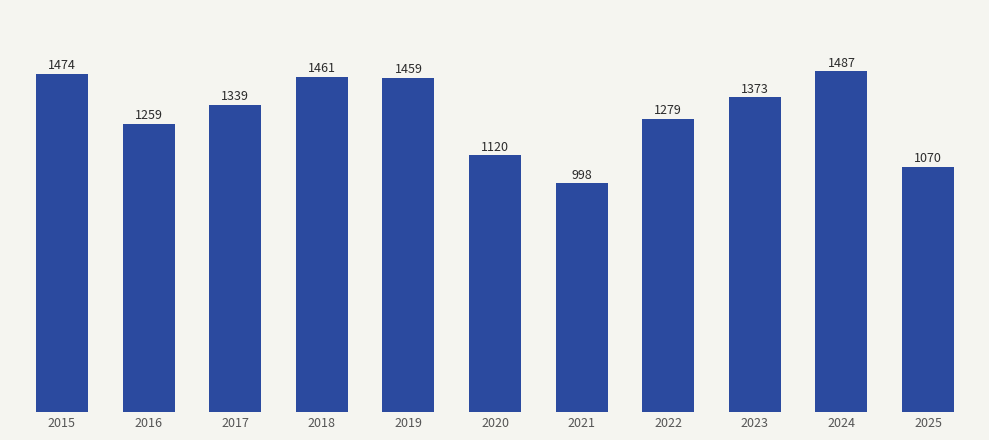

List the labels in order of value, largest first.

2024, 2015, 2018, 2019, 2023, 2017, 2022, 2016, 2020, 2025, 2021